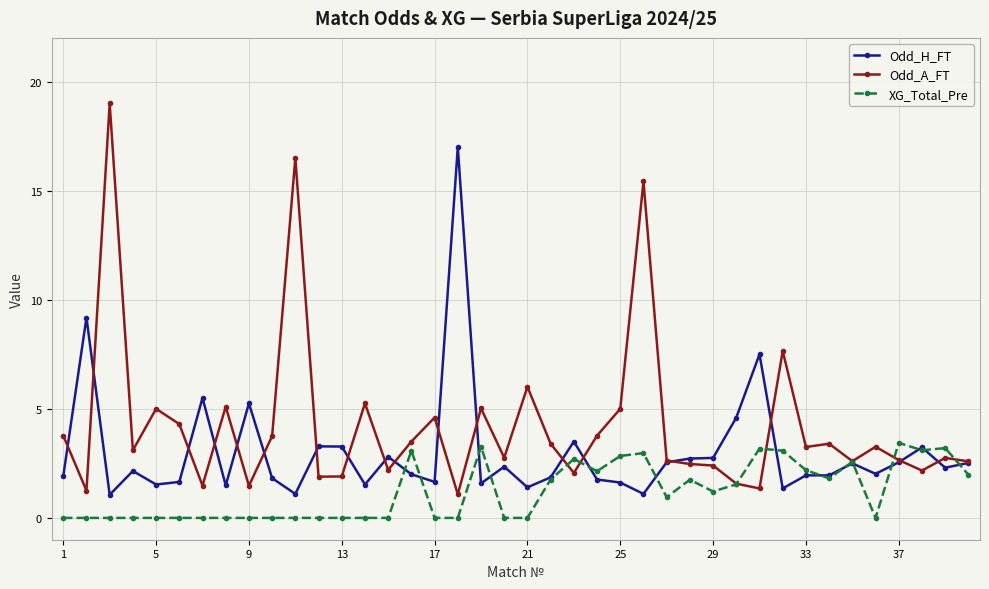

At how many categories does at least one series exceed 12?

4